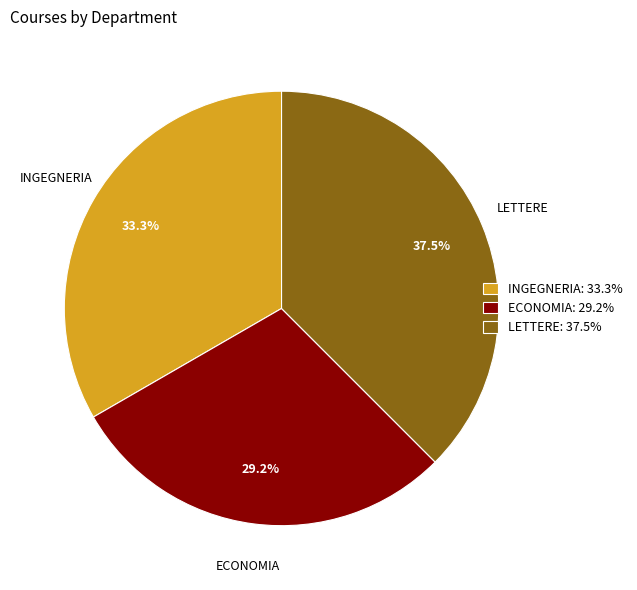

Which slice is the smallest?

ECONOMIA: 29.2%